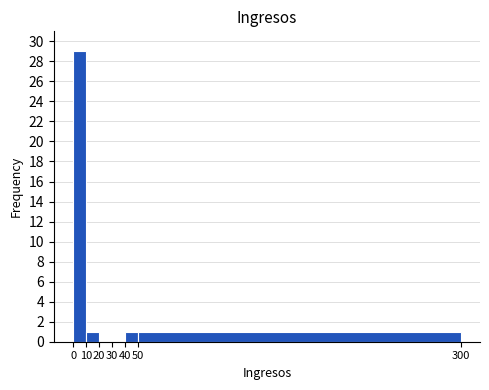

Reading left to right, transcribe this chart: for each bar, give the range it covers on the x-axis and its height. The values are not printed on the chart, so give them approximately, as read against the axis.

0 to 10: 29
10 to 20: 1
20 to 30: 0
30 to 40: 0
40 to 50: 1
50 to 300: 1